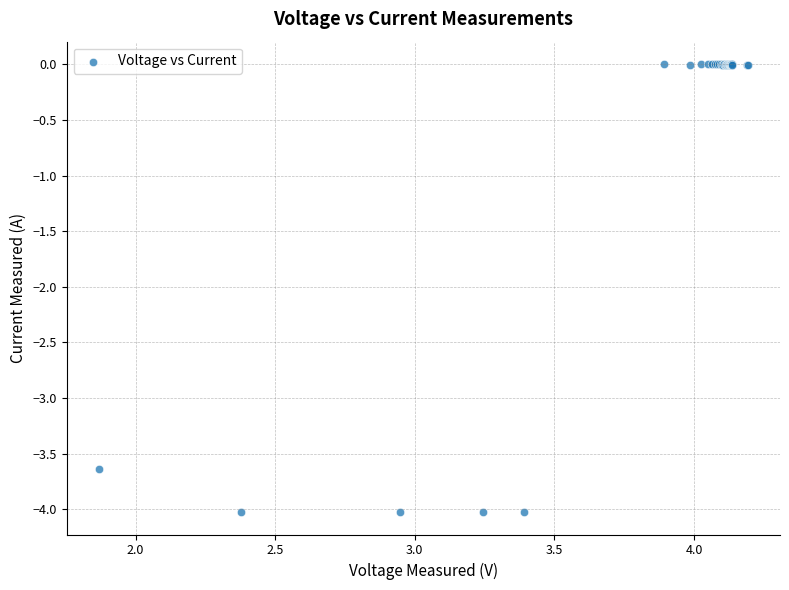

What Y value in the scatter plot is closest to -2?

-3.6